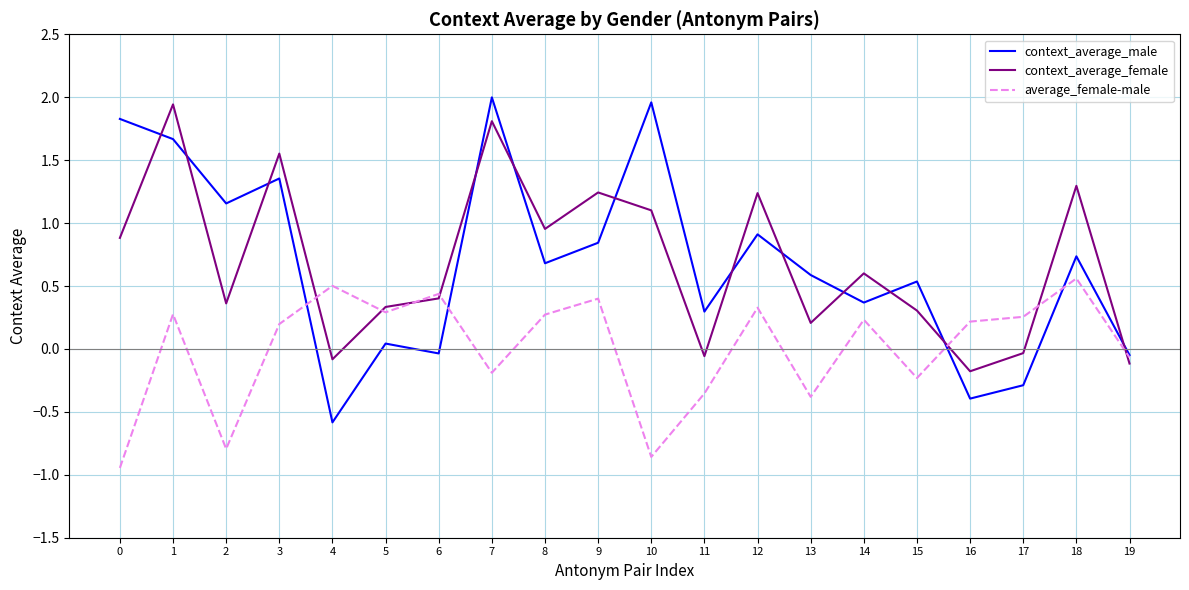

What are all the series names shown in the legend?

context_average_male, context_average_female, average_female-male